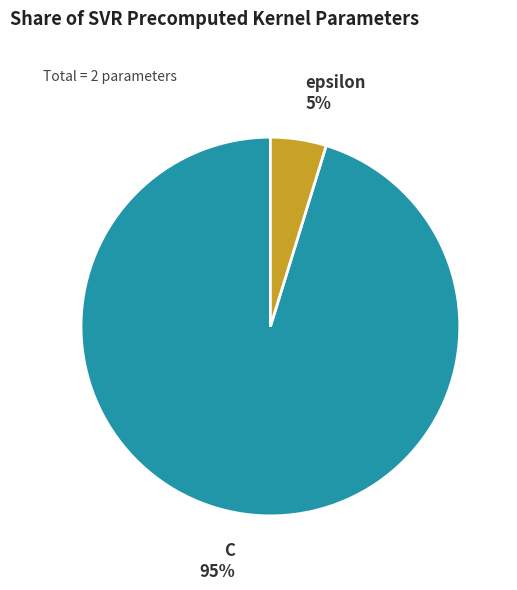

How many segments does this pie chart have?

2